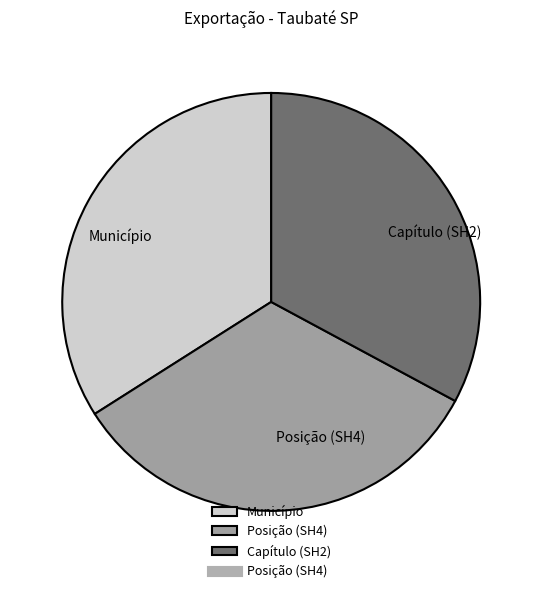

Which slice is the largest?

Município